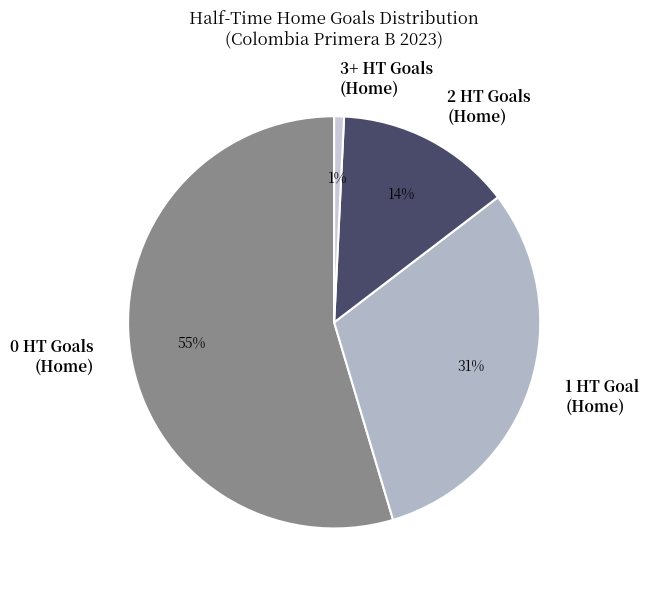

To the nearest percent, what is the combined percentage of 0 HT Goals (Home) and 1 HT Goal (Home)?

85%